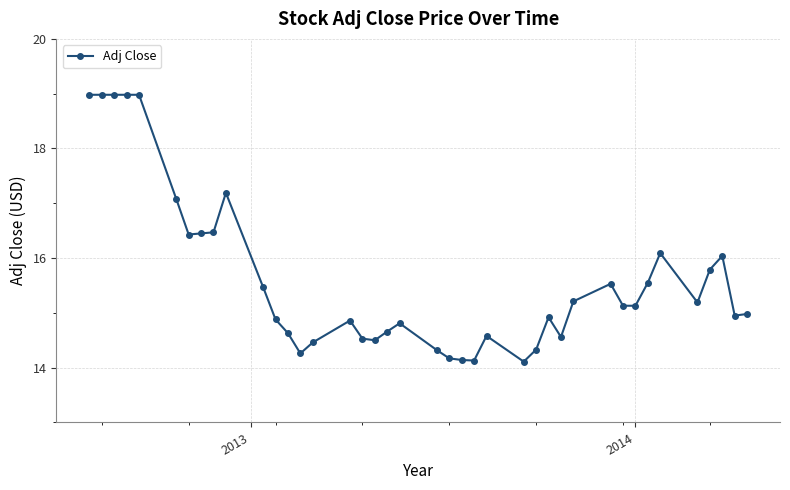

What is the maximum value shown in the chart?

19.0